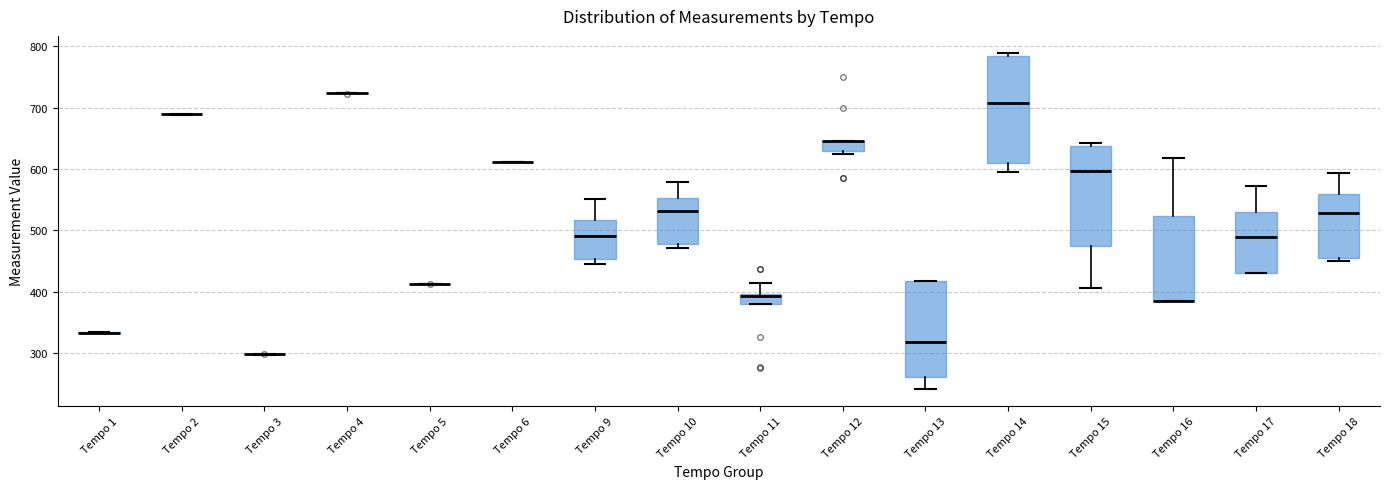

Where is the upper edge of the box for Tempo 12 on the y-axis? The values are not printed on the chart, so give them approximately, as read against the axis.

650